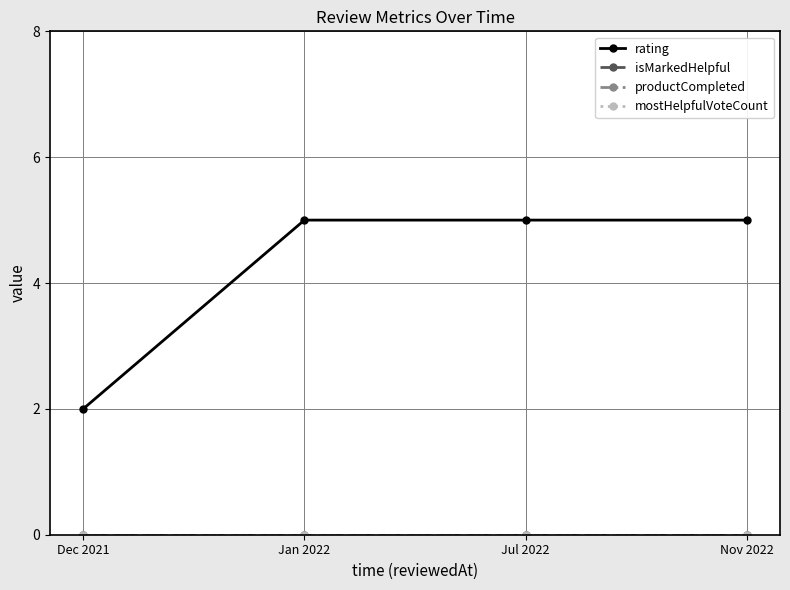

At which category is the sum across all series the highest?

Jan 2022